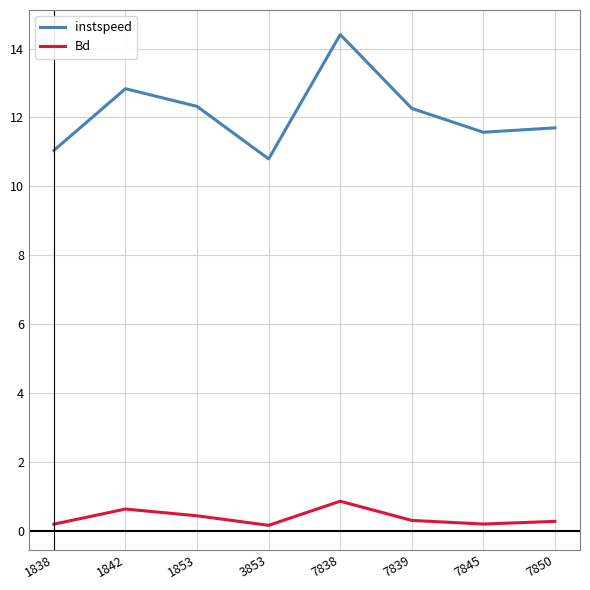

Does the chart have visible grid lines?

Yes